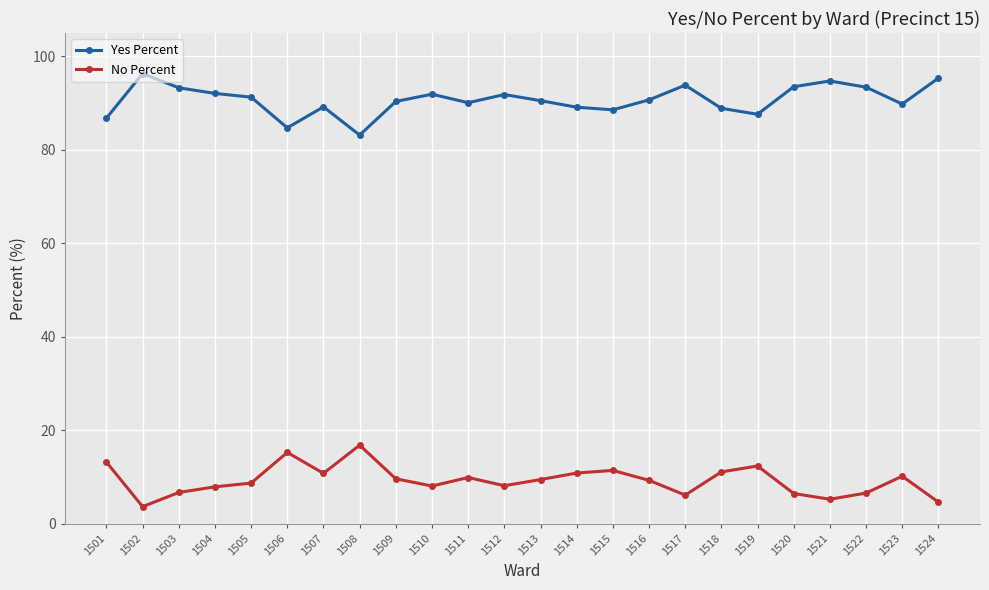

True or false: Yes Percent and No Percent intersect in this chart.

False